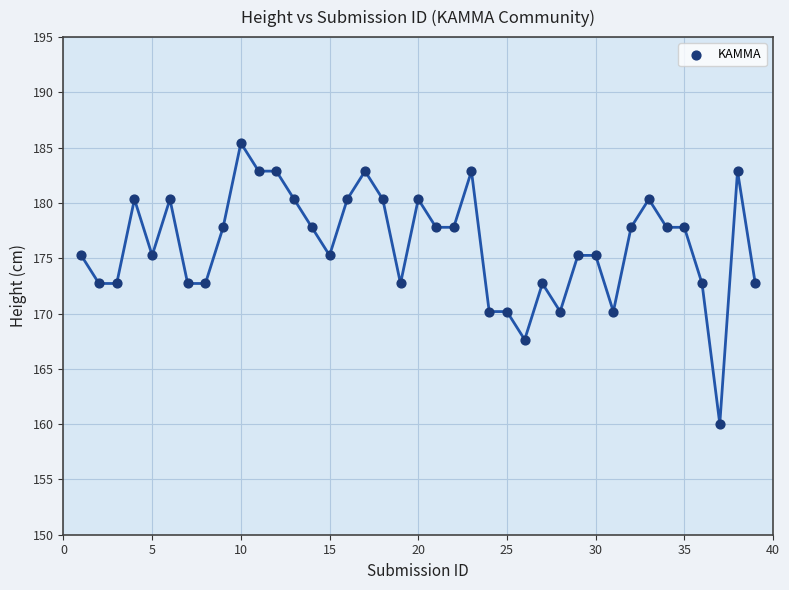

What is the range of Y values (max minus min)?

25.4